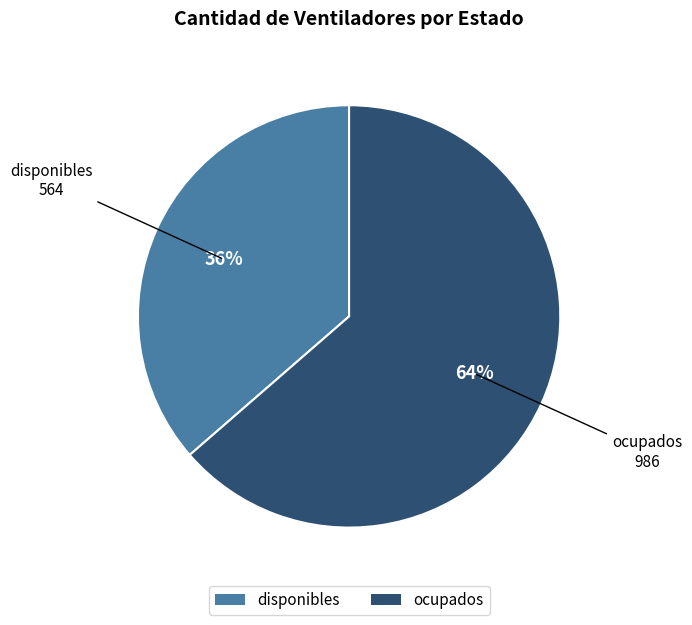

What percentage is the ocupados slice, to the nearest percent?

64%